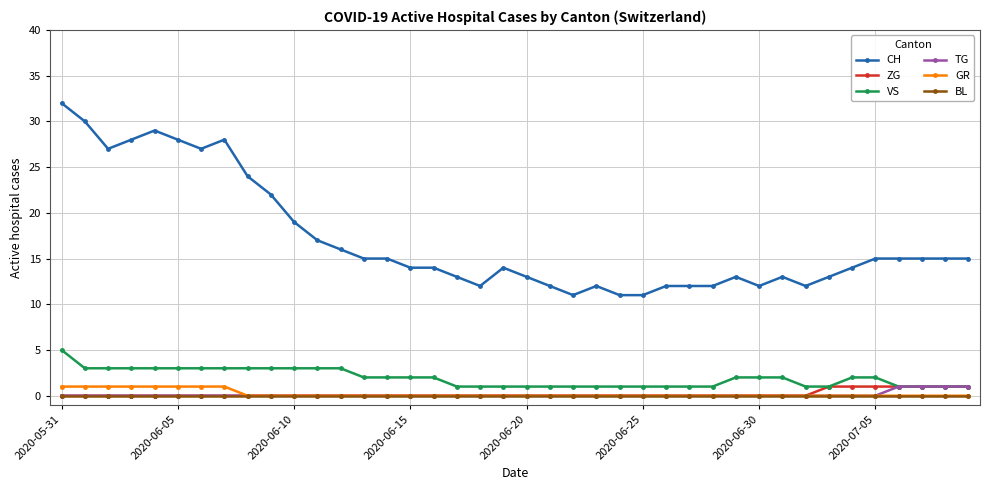

True or false: CH and ZG intersect in this chart.

False